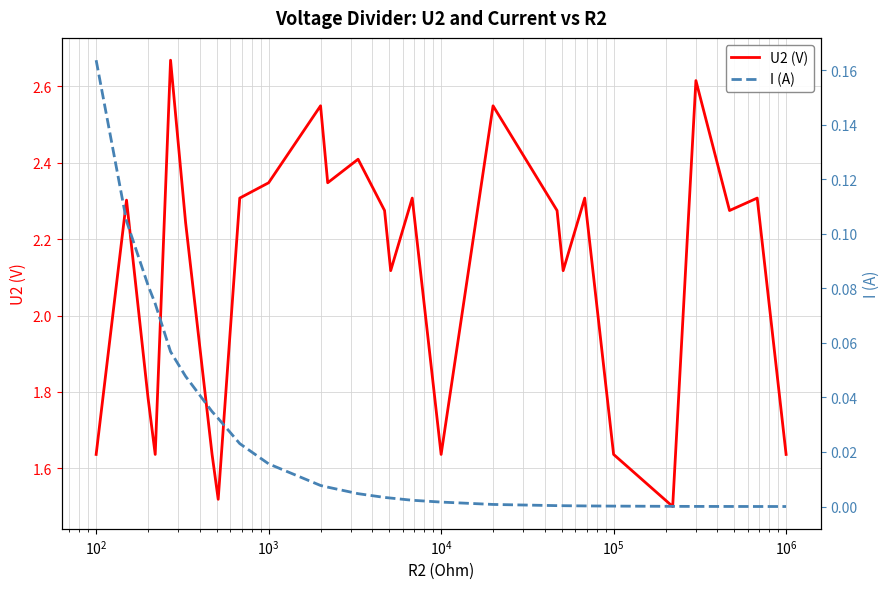

How many series are shown in this chart?

2